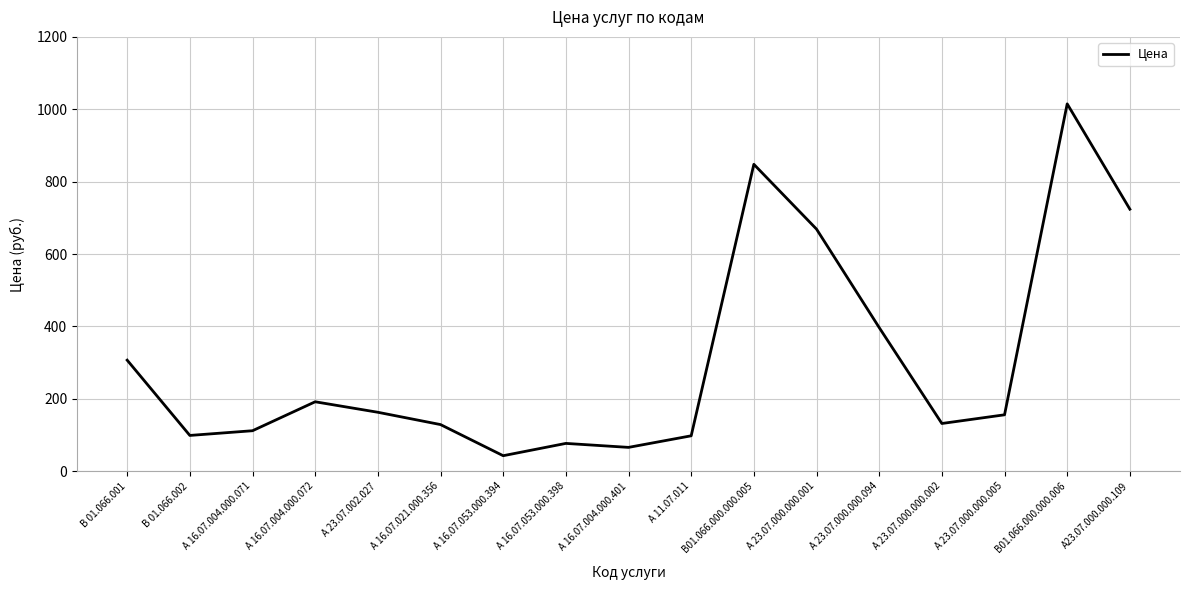

Approximately how many times larger is the value at В 01.066.002 compared to В01.066.000.000.006?

0.1